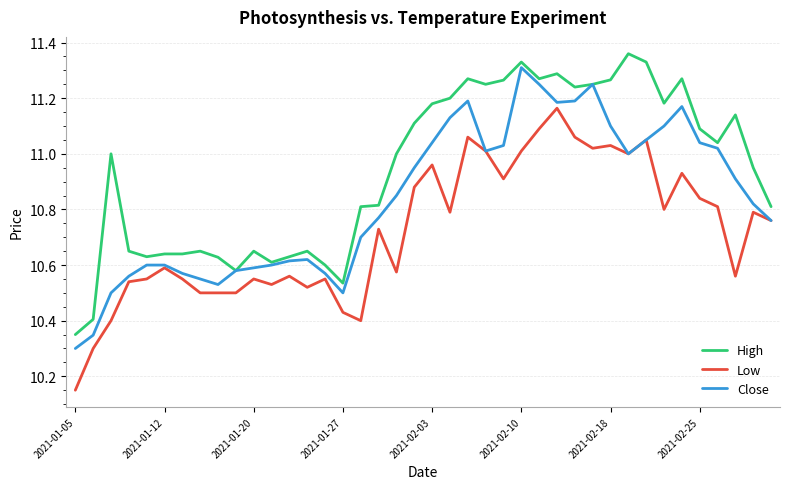

True or false: Low and High intersect in this chart.

False